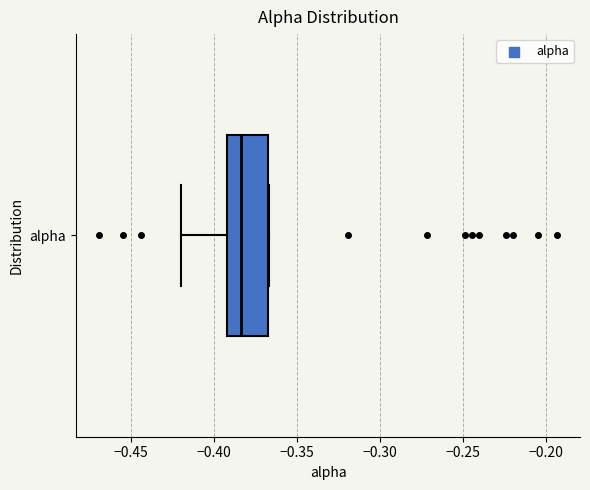

Where is the left edge of the box for alpha on the x-axis? The values are not printed on the chart, so give them approximately, as read against the axis.

-0.390